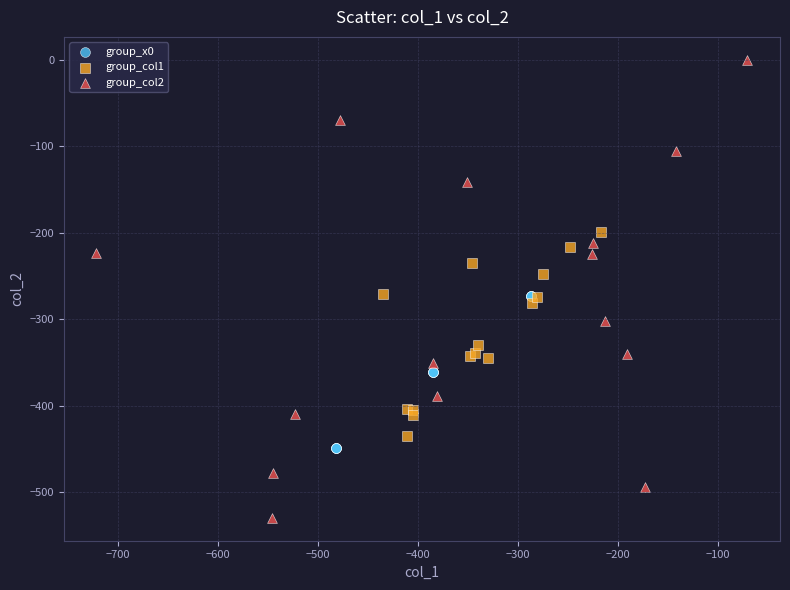

Which series reaches the minimum Y coordinate?

group_col2